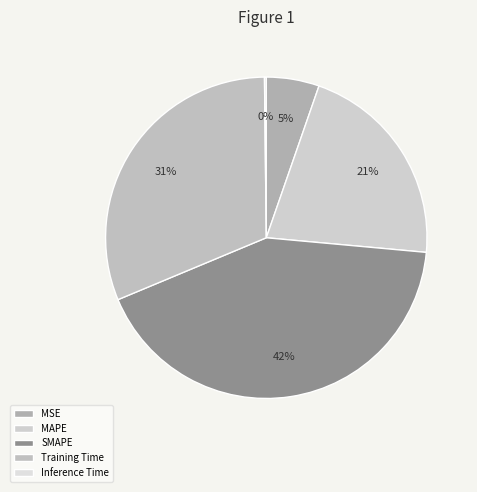

Is MAPE the majority of the pie?

No